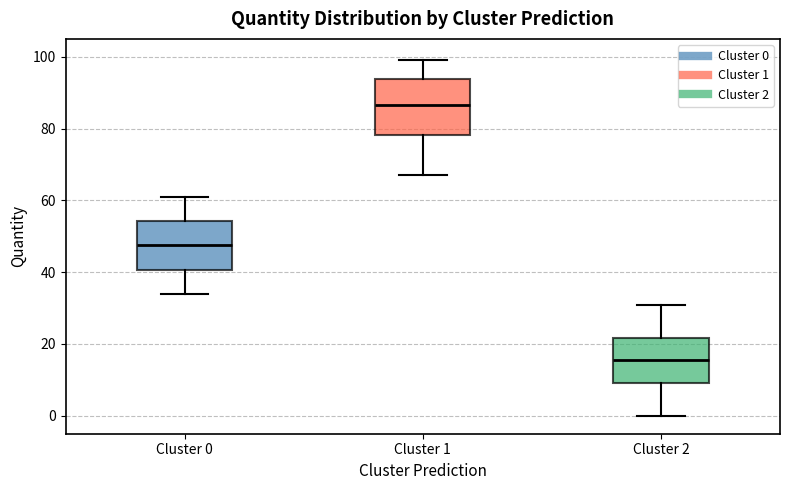

Reading left to right, read every box against the y-axis: the position of its median line, the range the box covers, and the ends of its whiskers. The values are not printed on the chart, so give them approximately, as read against the axis.

Cluster 0: median 48, box 40 to 54, whiskers 34 to 62
Cluster 1: median 86, box 78 to 94, whiskers 68 to 100
Cluster 2: median 16, box 10 to 22, whiskers 0 to 32